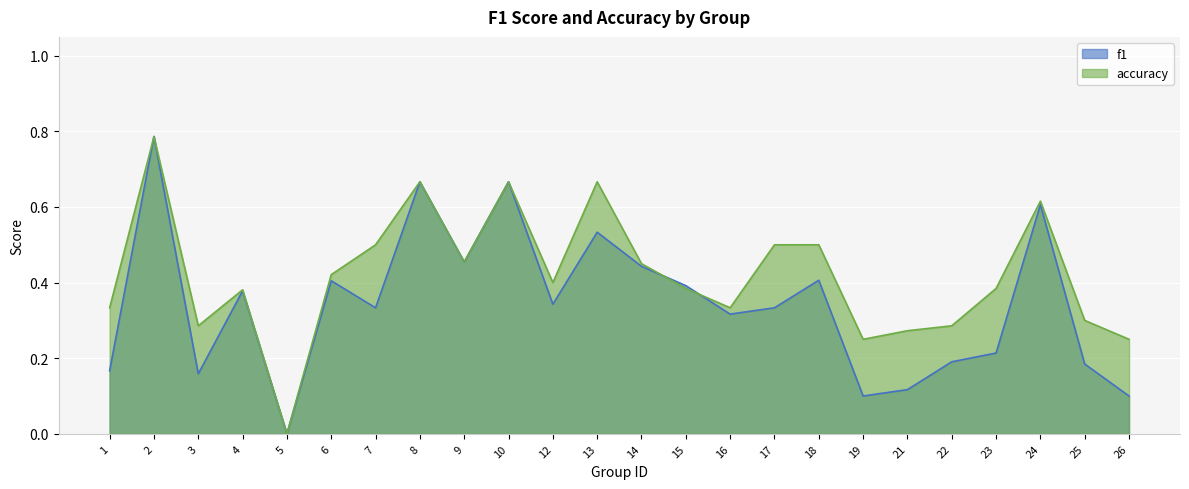

The value of f1 at 6 is 0.6. True or false?

False